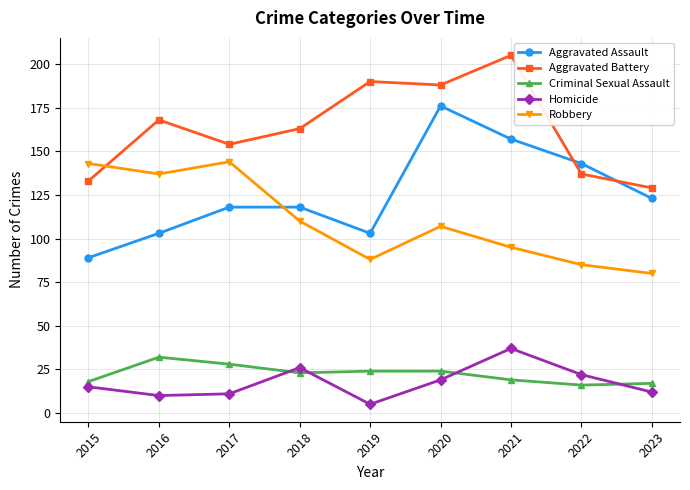

The value of Aggravated Battery at 2016 is 242. True or false?

False